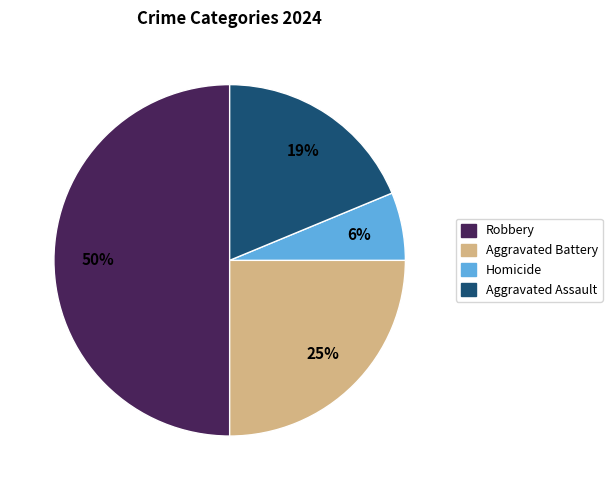

Which has a higher value, Robbery or Homicide?

Robbery